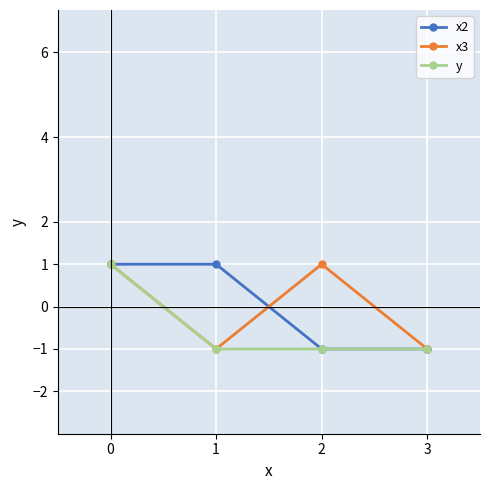

How many data points in y are above -1?

1